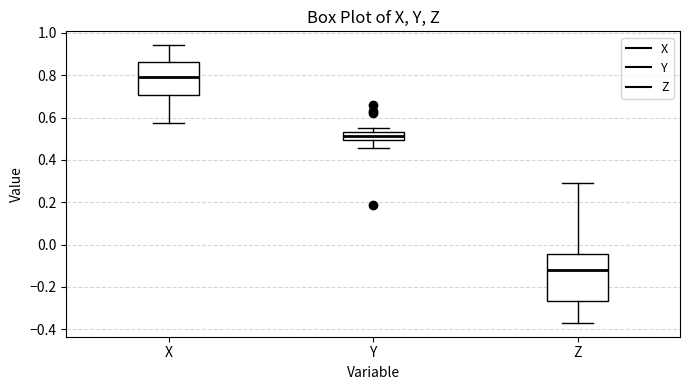

Reading left to right, read every box against the y-axis: the position of its median line, the range the box covers, and the ends of its whiskers. The values are not printed on the chart, so give them approximately, as read against the axis.

X: median 0.80, box 0.70 to 0.86, whiskers 0.58 to 0.94
Y: median 0.52, box 0.50 to 0.54, whiskers 0.46 to 0.56
Z: median -0.12, box -0.26 to -0.04, whiskers -0.36 to 0.28